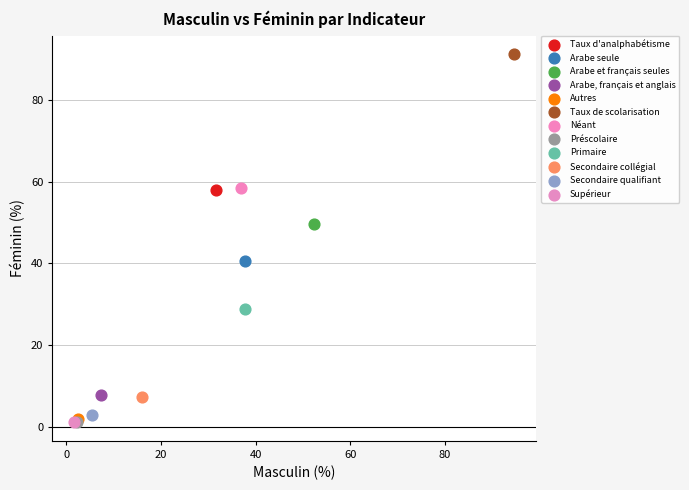

What are all the series names shown in the legend?

Taux d'analphabétisme, Arabe seule, Arabe et français seules, Arabe, français et anglais, Autres, Taux de scolarisation, Néant, Préscolaire, Primaire, Secondaire collégial, Secondaire qualifiant, Supérieur